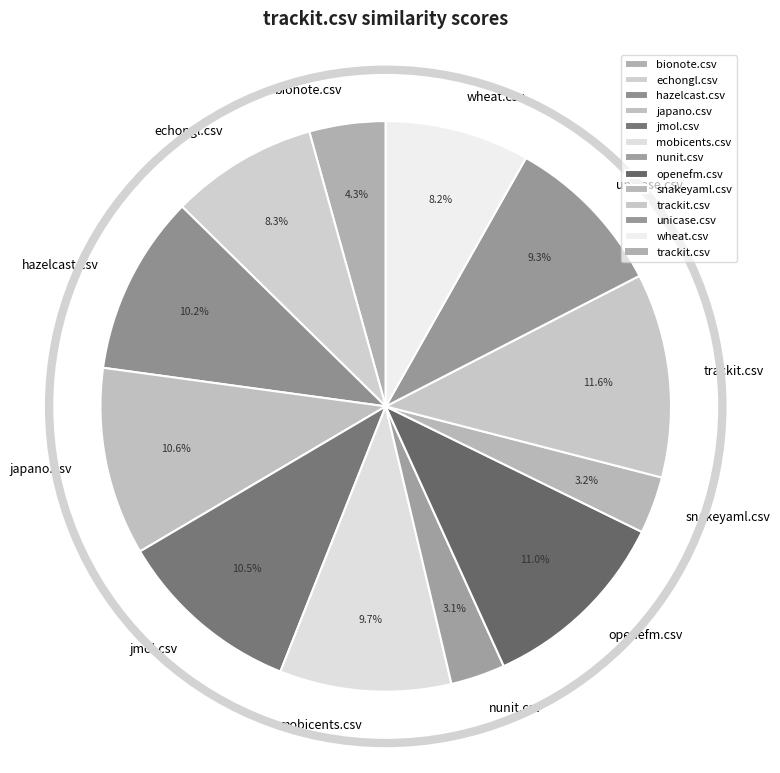

What is the total percentage of wheat.csv and japano.csv?

18.8%